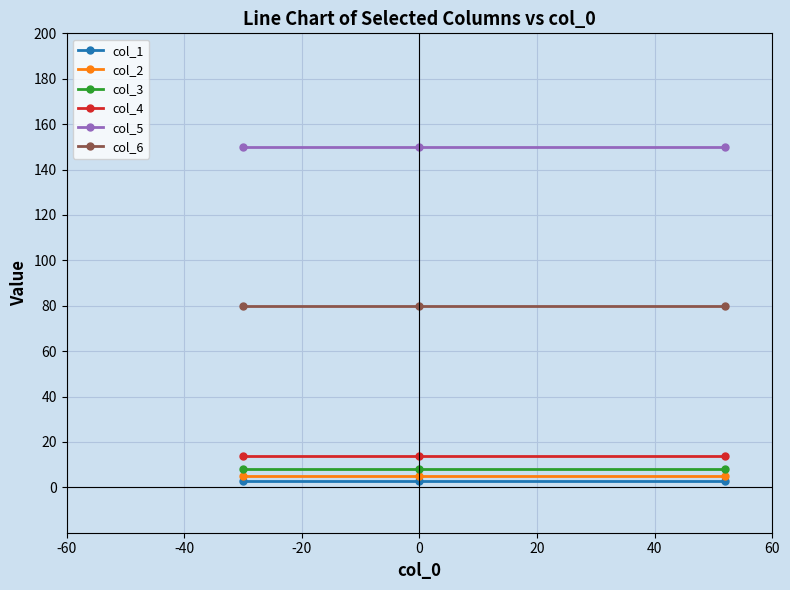

Which series has the largest total across all categories?

col_5